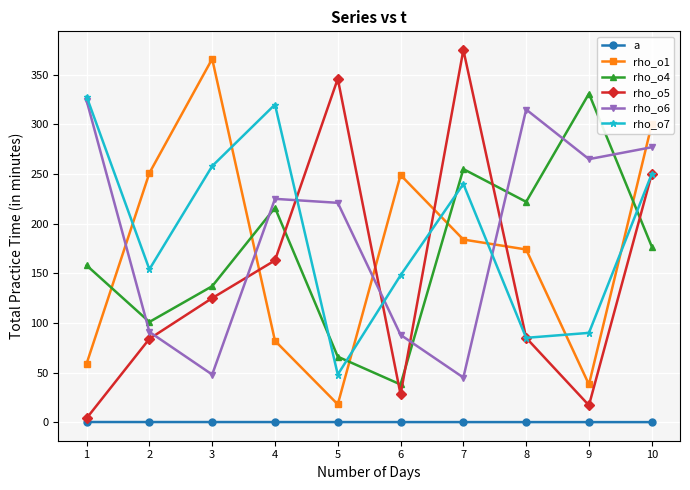

At which label is rho_o7 closest to 188?

2